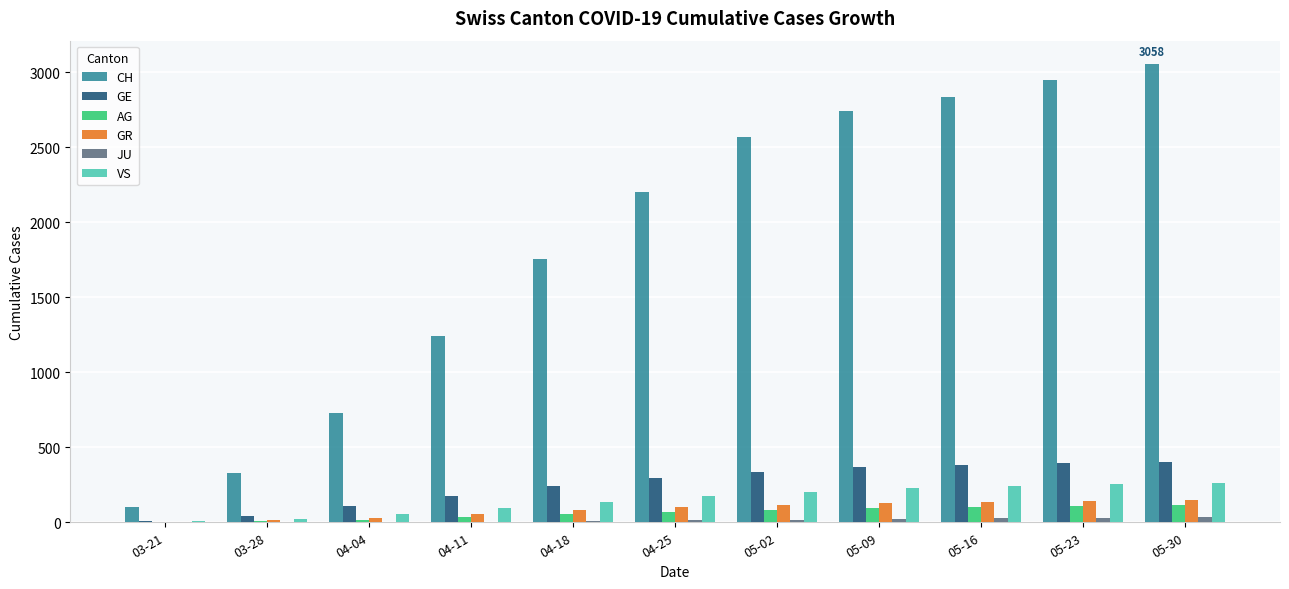

Is the value of CH at 03-28 greater than the value of AG at 05-23?

Yes